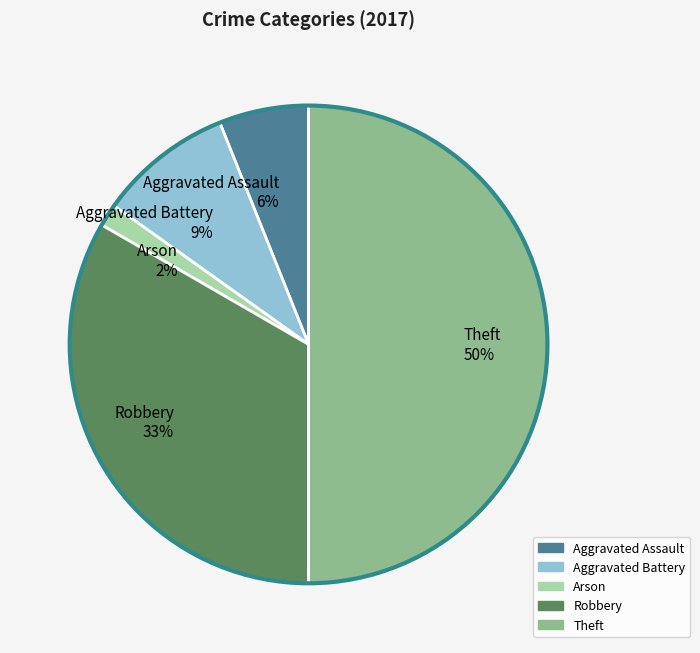

Rank the categories by value from lowest to highest.

Arson, Aggravated Assault, Aggravated Battery, Robbery, Theft